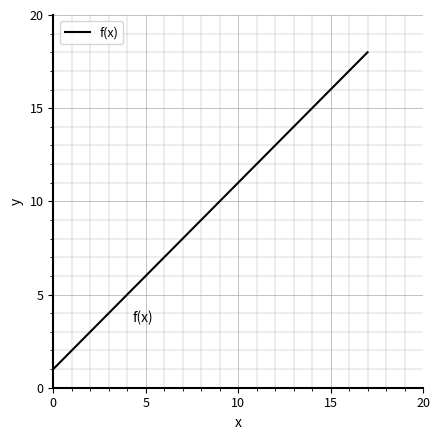

What is the maximum value shown in the chart?

18